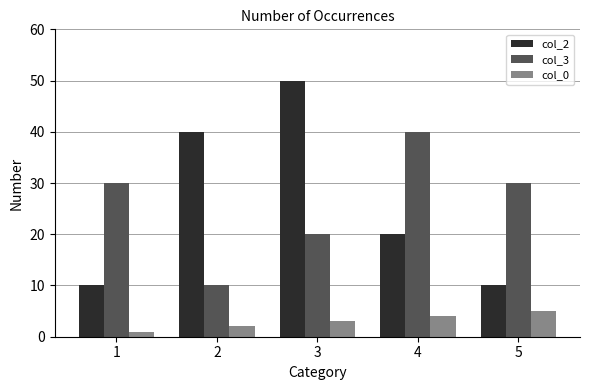

At how many categories does at least one series exceed 37?

3